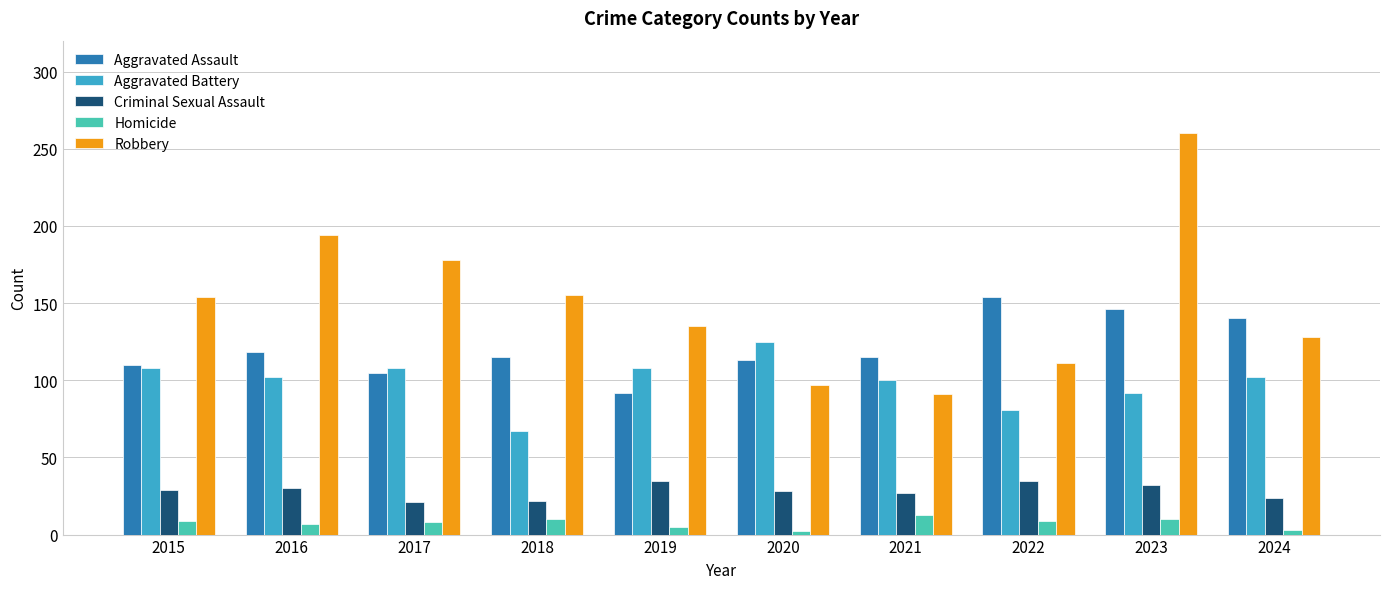

What is the sum of the Robbery values at 2015 and 2016?

348